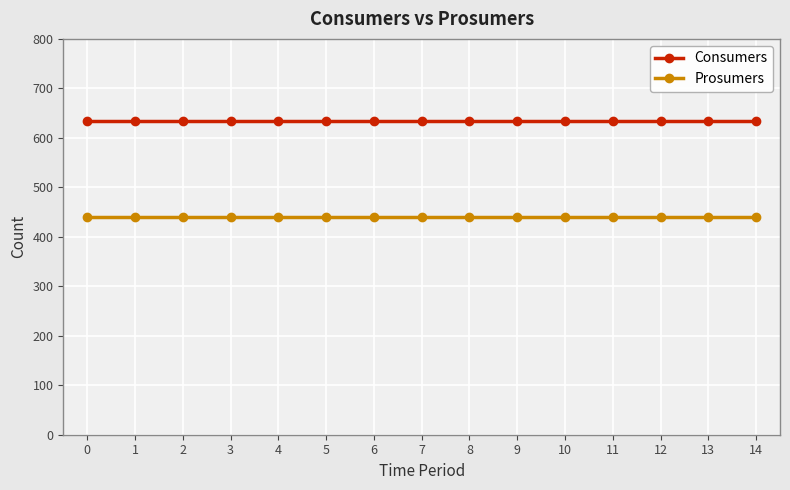

Reading left to right, what are all the values shown in this chart?

Consumers: 0=635	1=635	2=635	3=635	4=635	5=635	6=635	7=635	8=635	9=635	10=635	11=635	12=635	13=635	14=635
Prosumers: 0=440	1=440	2=440	3=440	4=440	5=440	6=440	7=440	8=440	9=440	10=440	11=440	12=440	13=440	14=440